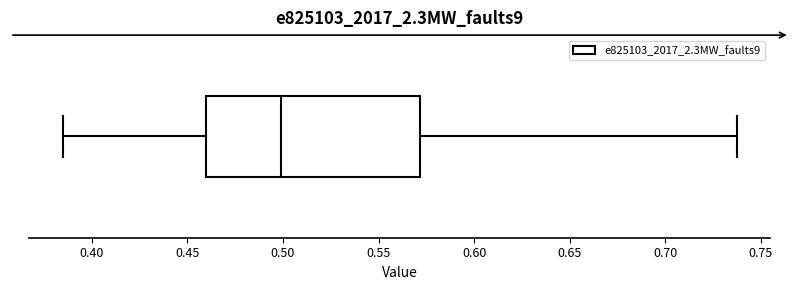

Read this box plot against the x-axis: the position of the median line, the range covered by the box, and the ends of both whiskers. The values are not printed on the chart, so give them approximately, as read against the axis.

median 0.500, box 0.460 to 0.570, whiskers 0.385 to 0.735